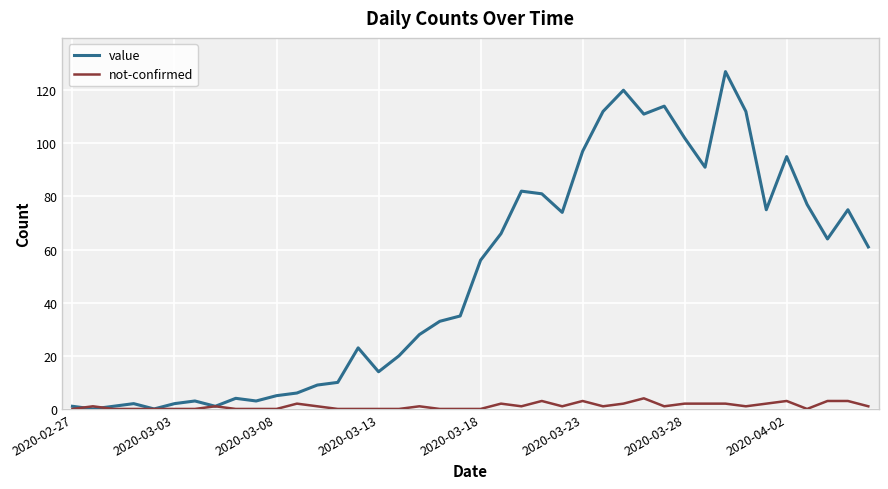

Which series has the largest total across all categories?

value